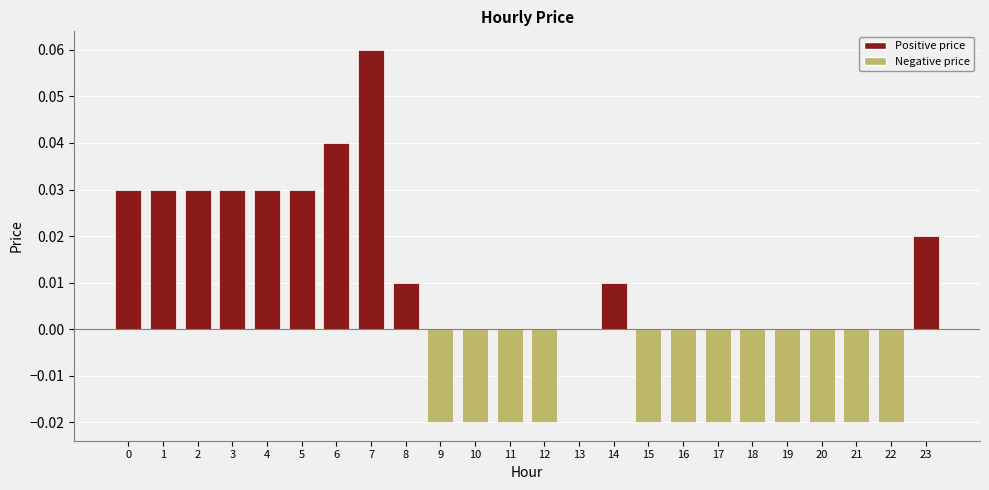

Are the bars horizontal?

No